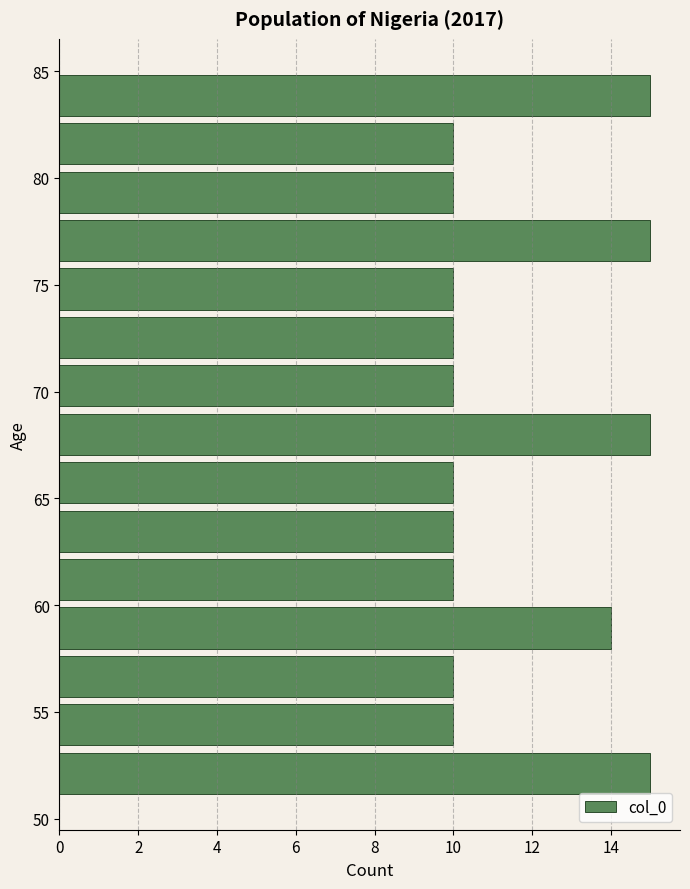

Reading bottom to top, transcribe this chart: for each bar, give the range it covers on the y-axis and its length. Neither the bar edges nor the lengths are printed on the chart, so give them approximately, as read against the axes.

51.0 to 53.5: 15
53.5 to 55.5: 10
55.5 to 58.0: 10
58.0 to 60.0: 14
60.0 to 62.5: 10
62.5 to 64.5: 10
64.5 to 67.0: 10
67.0 to 69.0: 15
69.0 to 71.5: 10
71.5 to 73.5: 10
73.5 to 76.0: 10
76.0 to 78.0: 15
78.0 to 80.5: 10
80.5 to 82.5: 10
82.5 to 85.0: 15